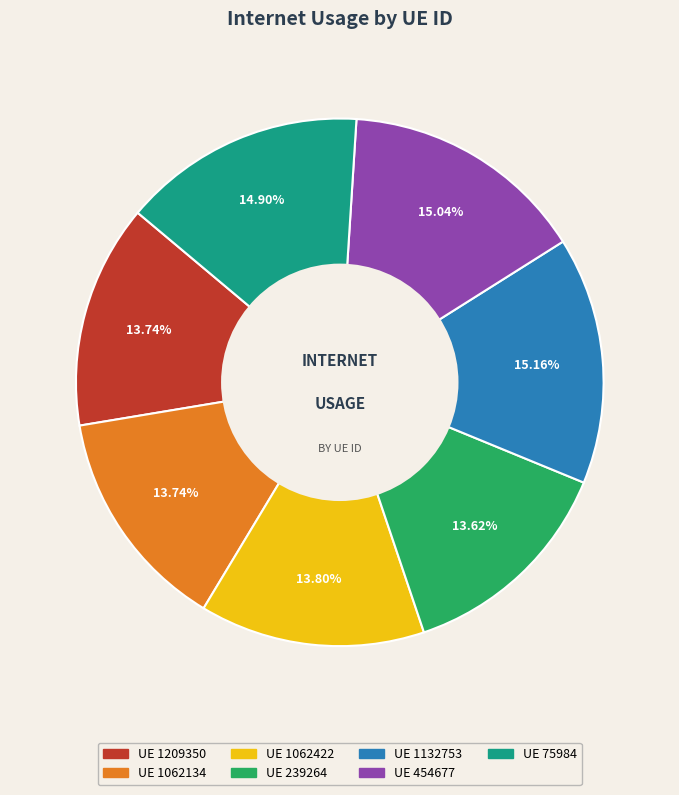

Is there any slice that represents more than half of the pie?

No